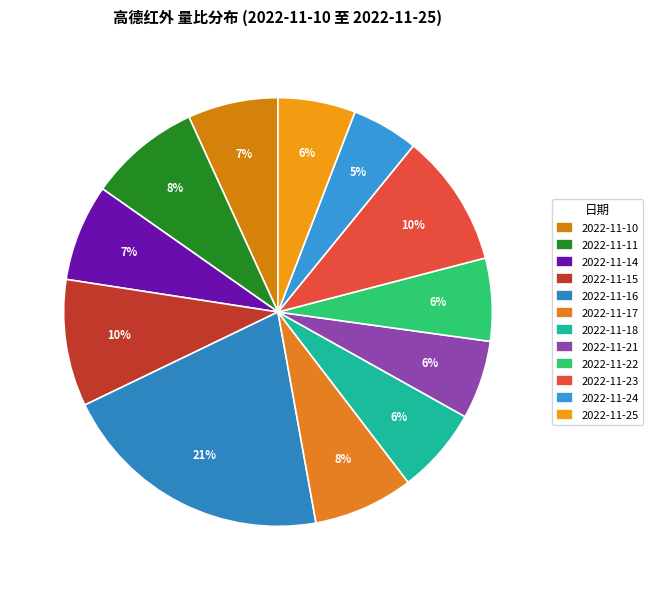

What is the largest slice in the pie chart?

2022-11-16